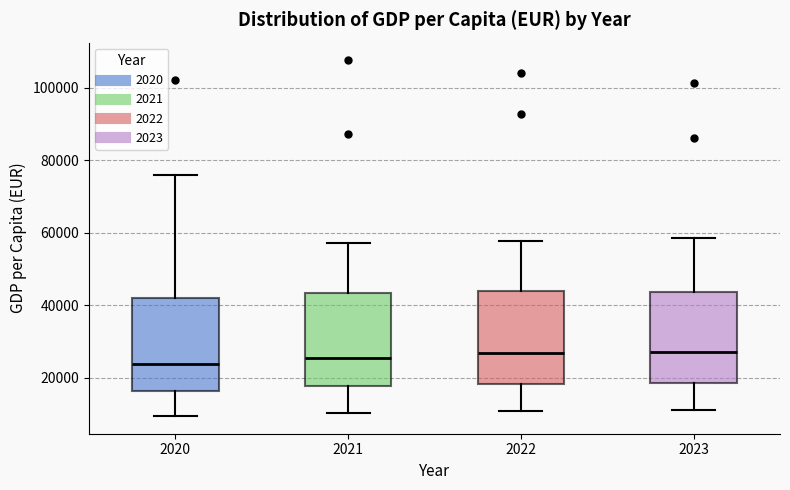

Reading left to right, transcribe this box plot: for each box, give where its median line is, the range the box spans, and where its two whiskers end, as read against the y-axis. The values are not printed on the chart, so give them approximately, as read against the axis.

2020: median 24000, box 16000 to 42000, whiskers 10000 to 76000
2021: median 26000, box 18000 to 44000, whiskers 10000 to 58000
2022: median 26000, box 18000 to 44000, whiskers 10000 to 58000
2023: median 28000, box 18000 to 44000, whiskers 10000 to 58000